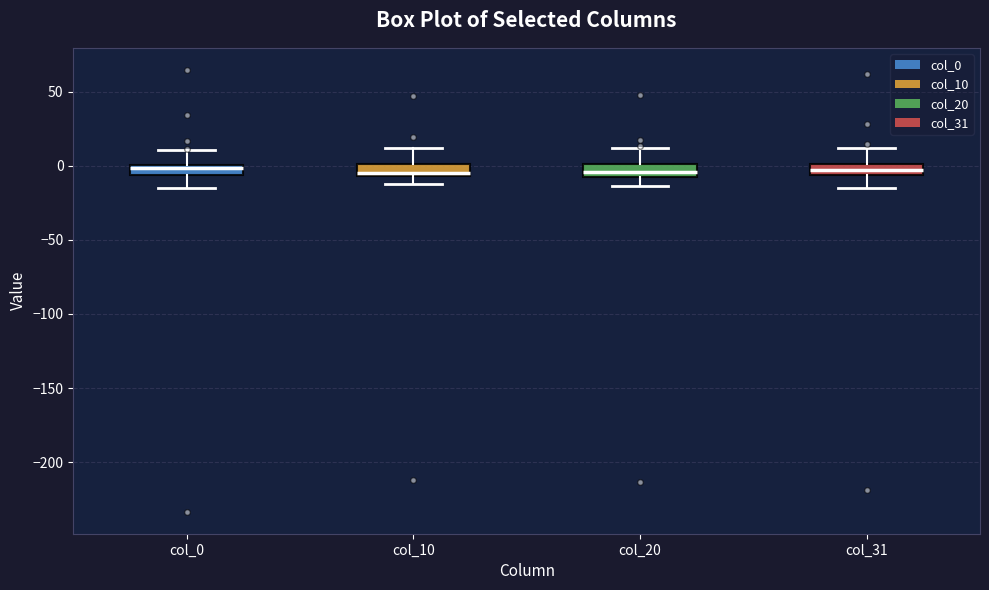

Where is the lower edge of the box for col_10 on the y-axis? The values are not printed on the chart, so give them approximately, as read against the axis.

-5